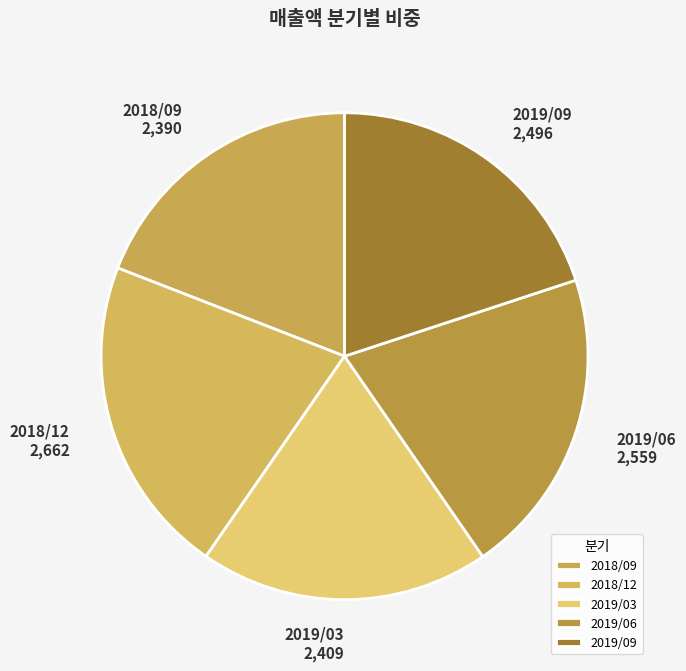

Is there a majority slice in this chart?

No